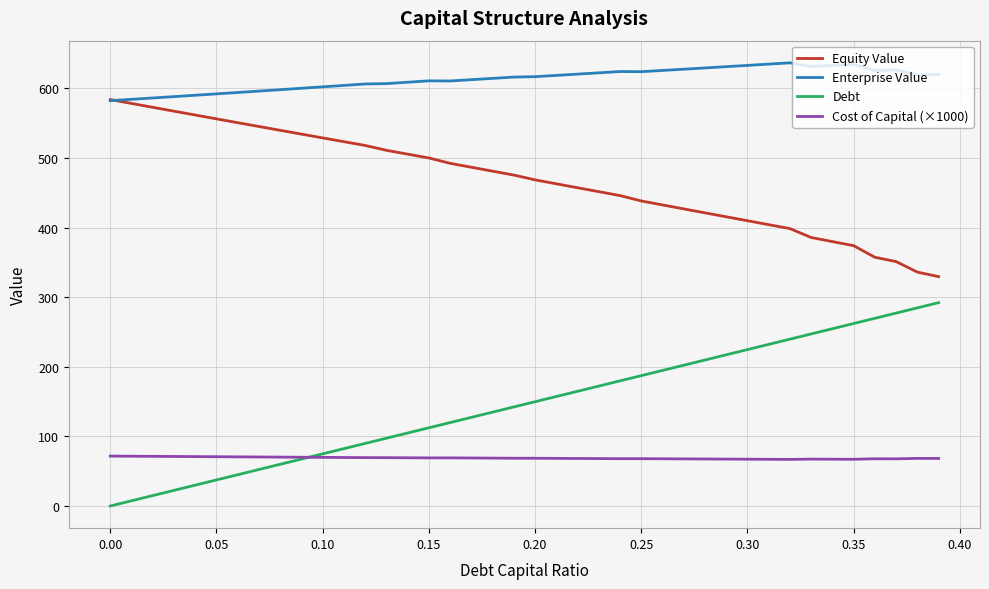

Rank the series by their maximum value, from lowest to highest.

Cost of Capital (×1000), Debt, Equity Value, Enterprise Value